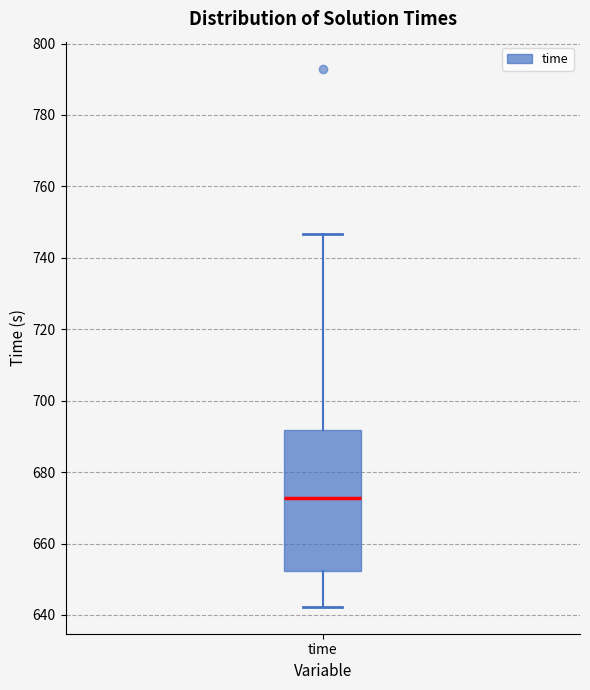

Read this box plot against the y-axis: the position of the median line, the range covered by the box, and the ends of both whiskers. The values are not printed on the chart, so give them approximately, as read against the axis.

median 672, box 652 to 692, whiskers 642 to 746